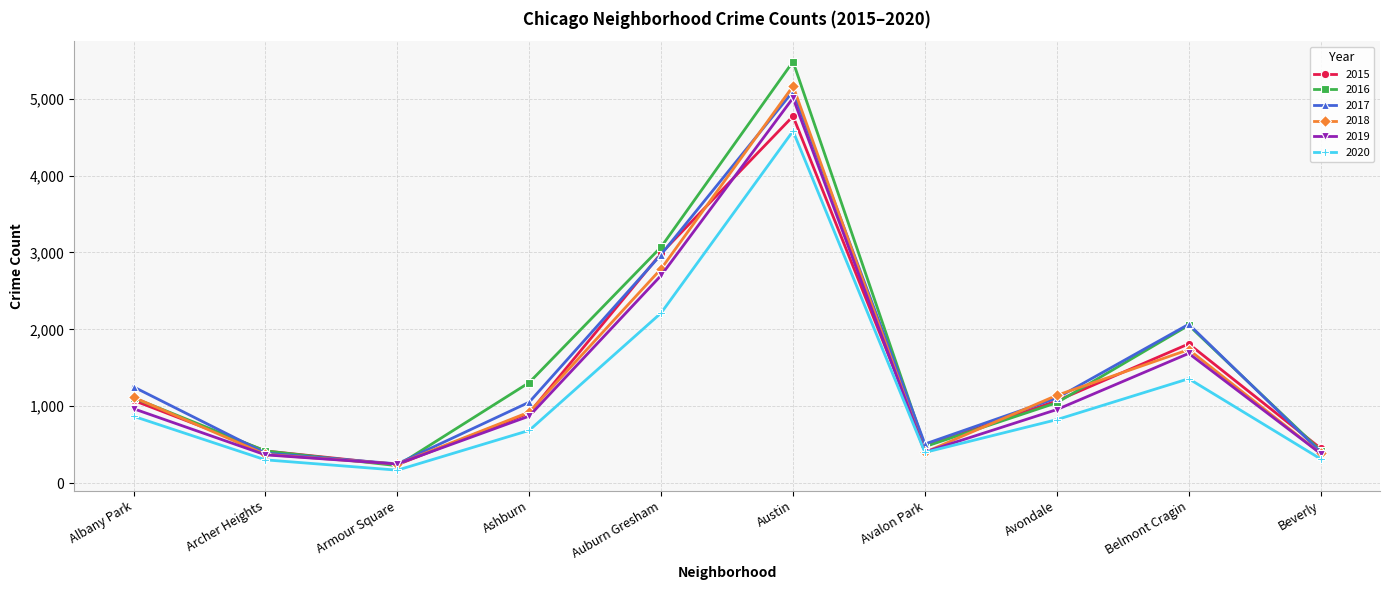

What is the total value across all series at Beverly?

2363